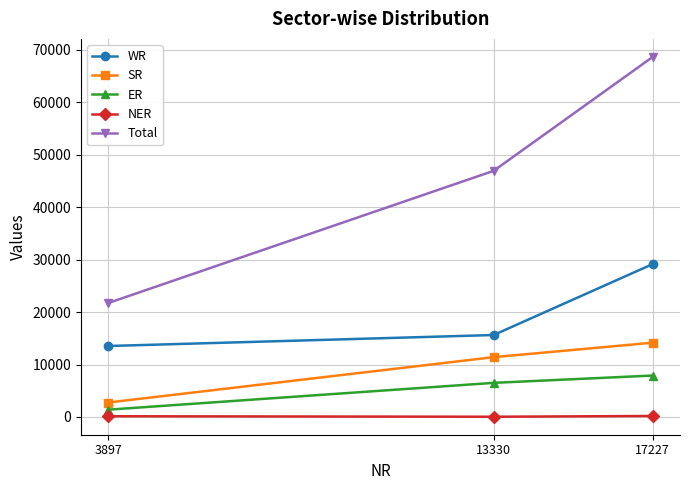

Rank the series by their maximum value, from highest to lowest.

Total, WR, SR, ER, NER